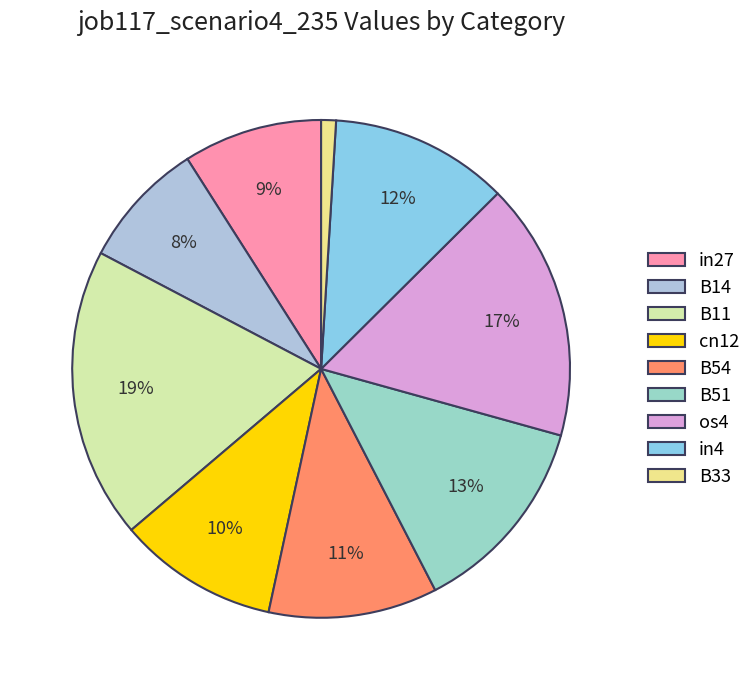

To the nearest percent, what percentage of the pie is in4?

12%